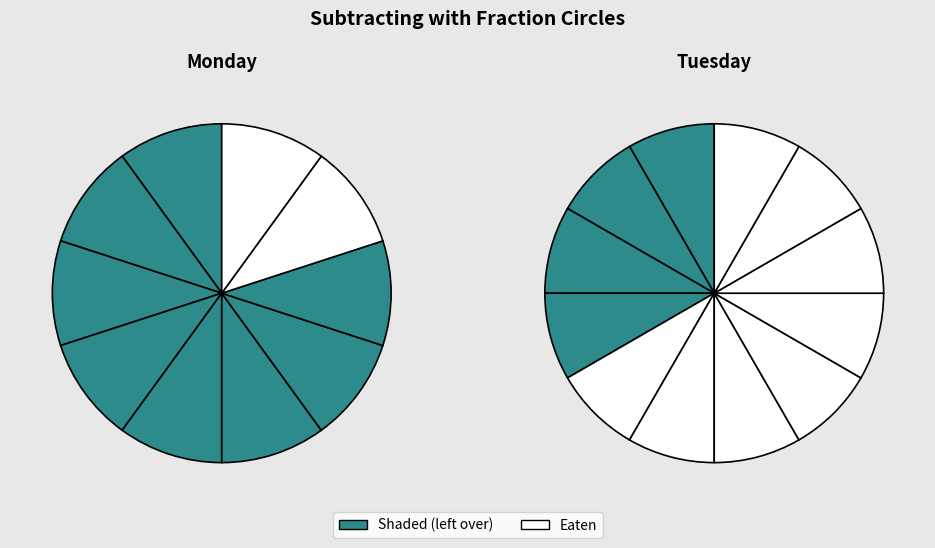

To the nearest percent, what is the average slice percentage?

10%